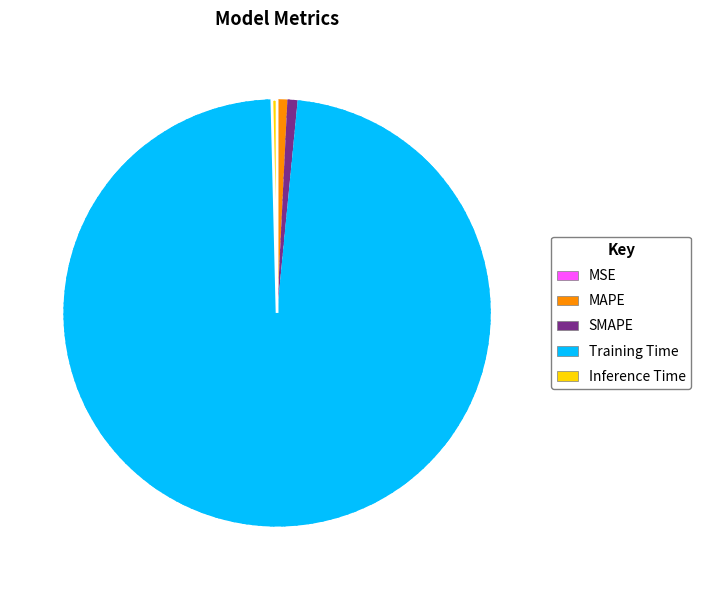

The SMAPE slice represents 11% of the pie. True or false?

False